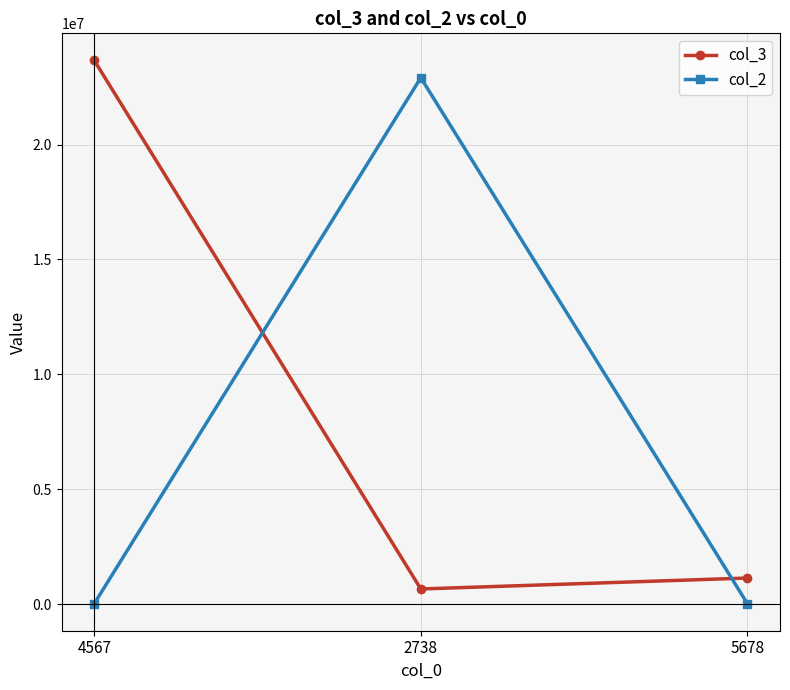

How many lines are shown in the chart?

2